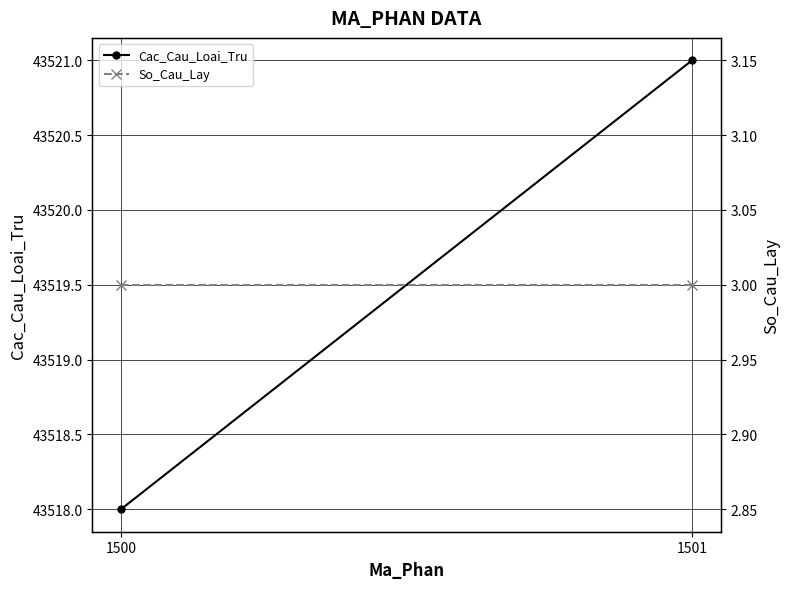

Reading left to right, extract all data points from this chart.

Cac_Cau_Loai_Tru: 43518	43521
So_Cau_Lay: 3	3